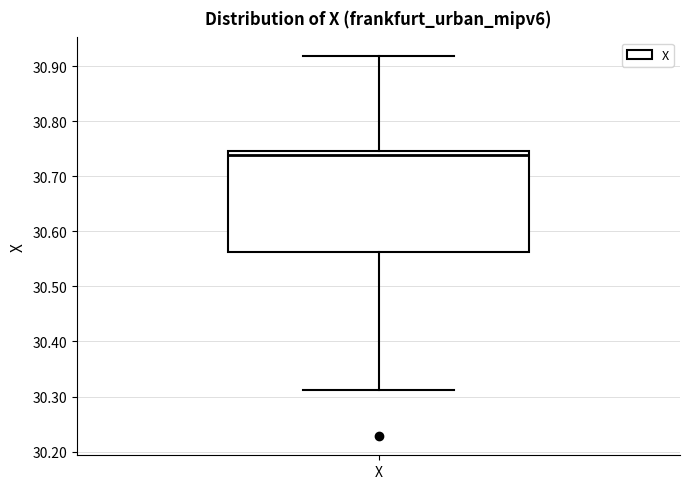

Transcribe this box plot: give where the median line is, the range the box spans, and where the two whiskers end, as read against the y-axis. The values are not printed on the chart, so give them approximately, as read against the axis.

median 30.74, box 30.56 to 30.75, whiskers 30.31 to 30.92